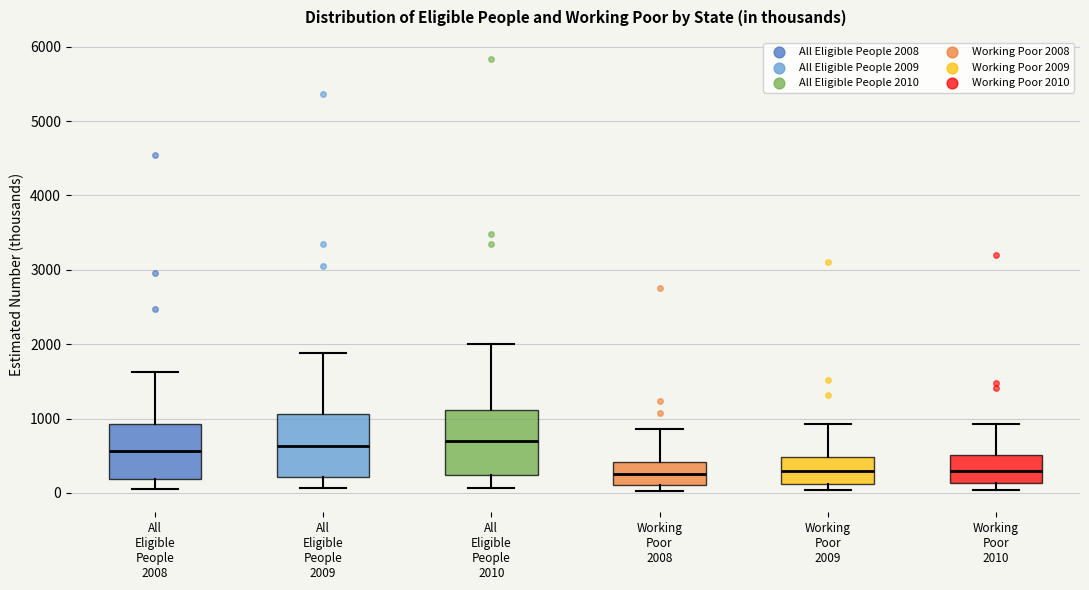

Where does the upper whisker of the box for Working Poor 2010 end on the y-axis? The values are not printed on the chart, so give them approximately, as read against the axis.

900